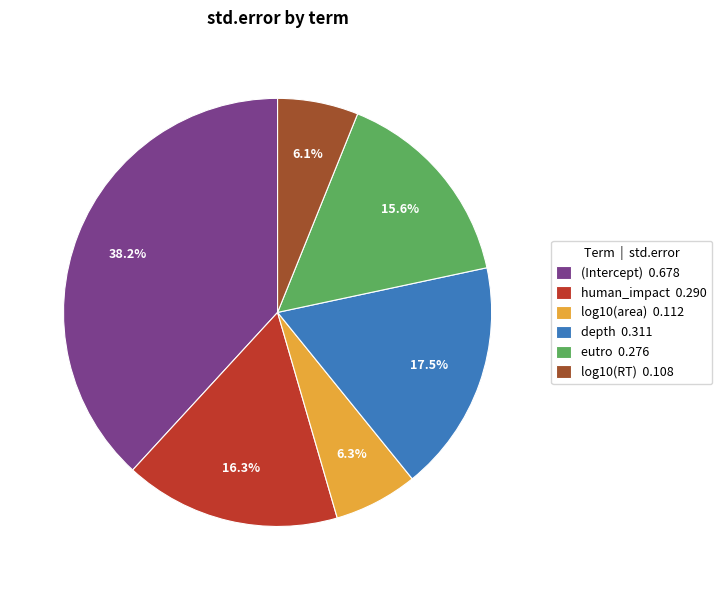

Do depth 0.311 and log10(area) 0.112 together represent more than half of the pie?

No